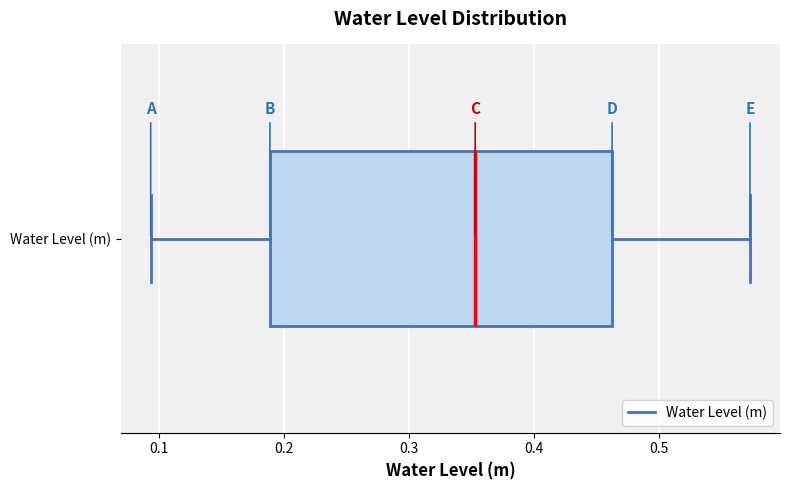

Where does the median line of the box for Water Level (m) sit on the x-axis? The values are not printed on the chart, so give them approximately, as read against the axis.

0.35